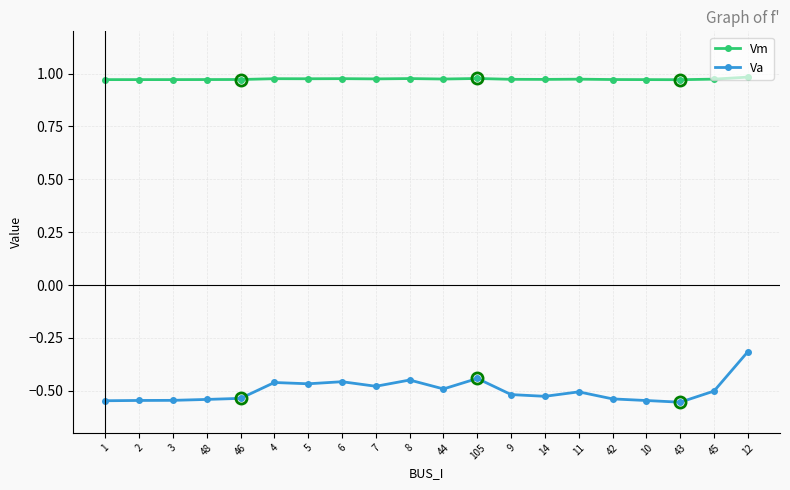

What are all the series names shown in the legend?

Vm, Va